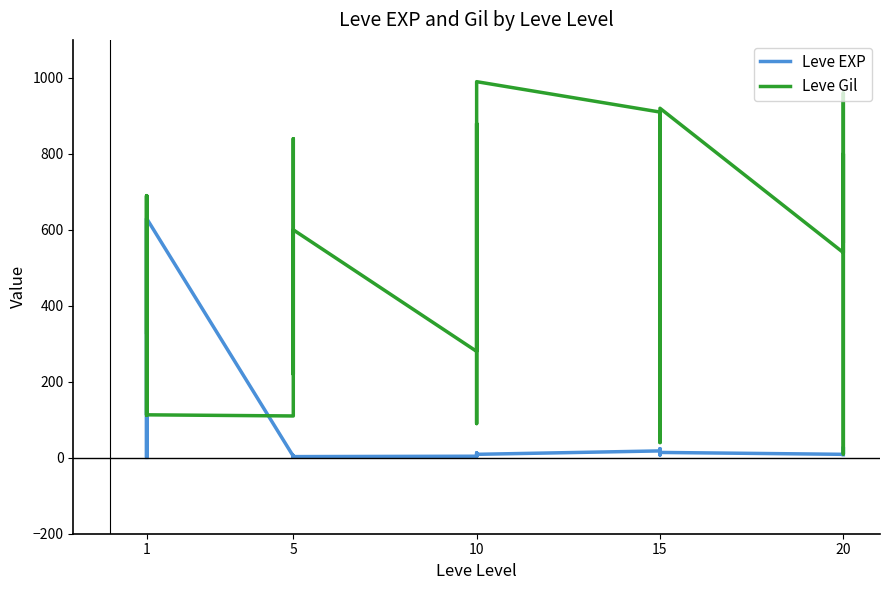

How many distinct data groups are displayed?

2